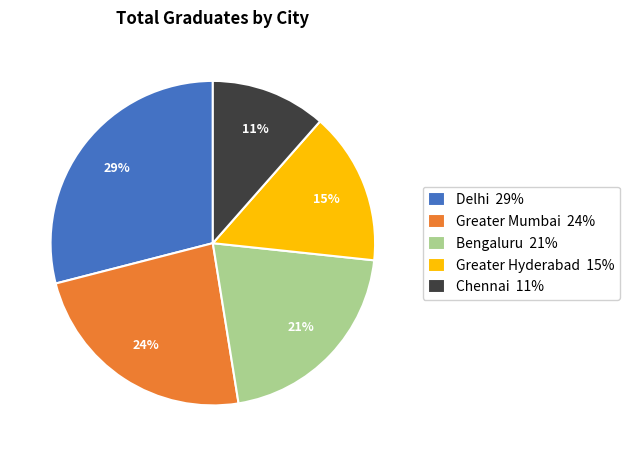

Which category has the smallest portion of the pie?

Chennai